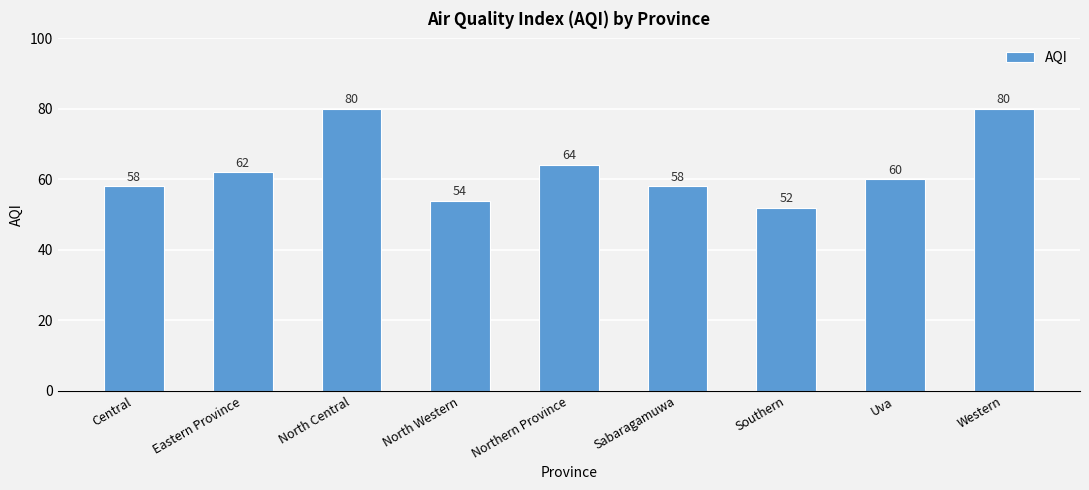

What is the sum of all values?

568